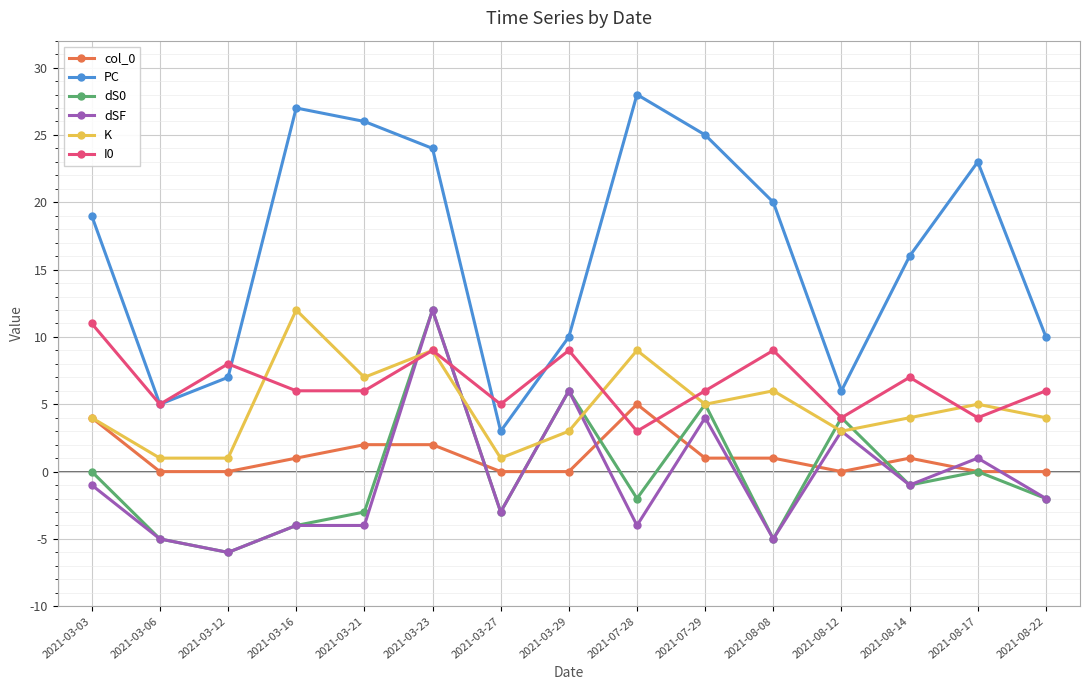

How many positive values does the dSF series have?

5